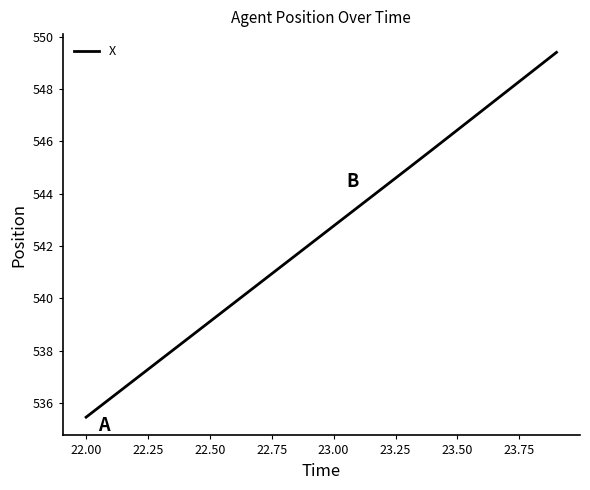

How many lines are shown in the chart?

1